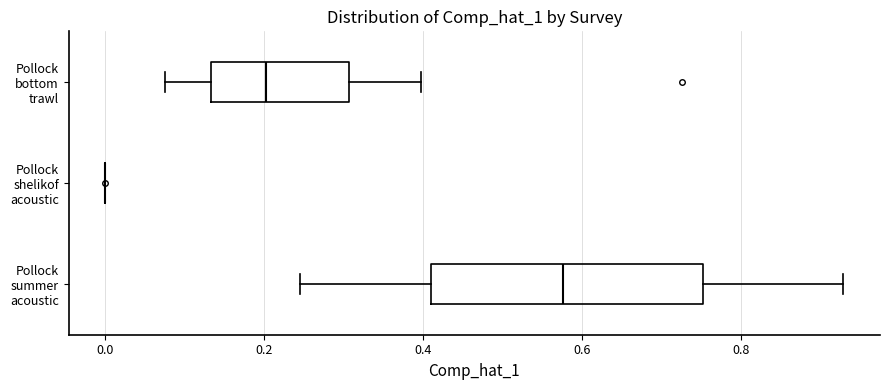

Reading bottom to top, read every box against the x-axis: the position of its median line, the range the box covers, and the ends of its whiskers. The values are not printed on the chart, so give them approximately, as read against the axis.

Pollock summer acoustic: median 0.58, box 0.42 to 0.76, whiskers 0.24 to 0.92
Pollock shelikof acoustic: box collapsed to a line at 0.00, whiskers 0.00 to 0.00
Pollock bottom trawl: median 0.20, box 0.14 to 0.30, whiskers 0.08 to 0.40